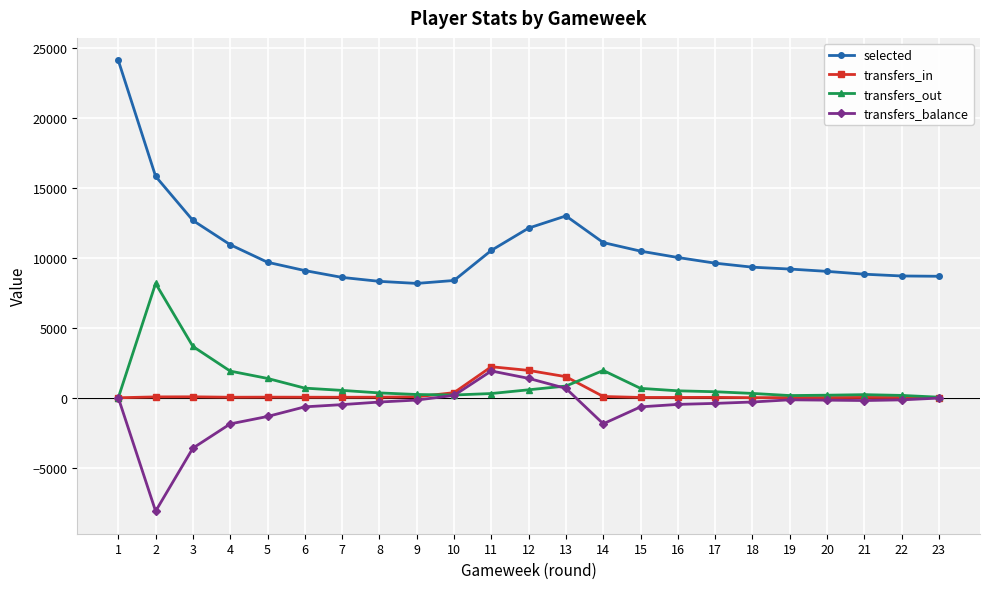

Which series has the largest total across all categories?

selected